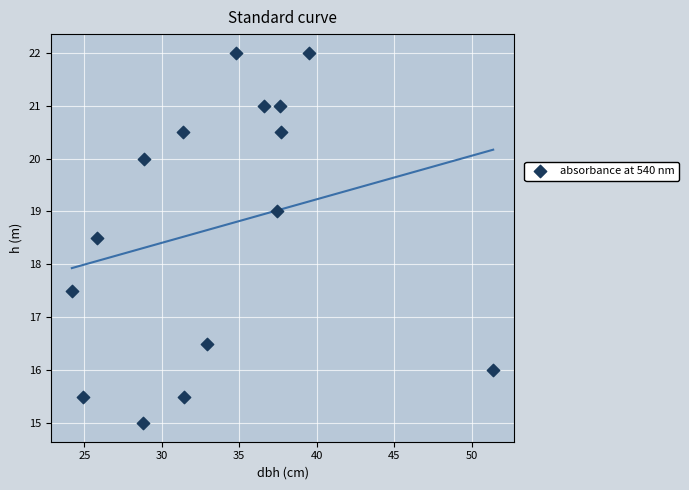

What is the range of X values (max minus min)?

27.2